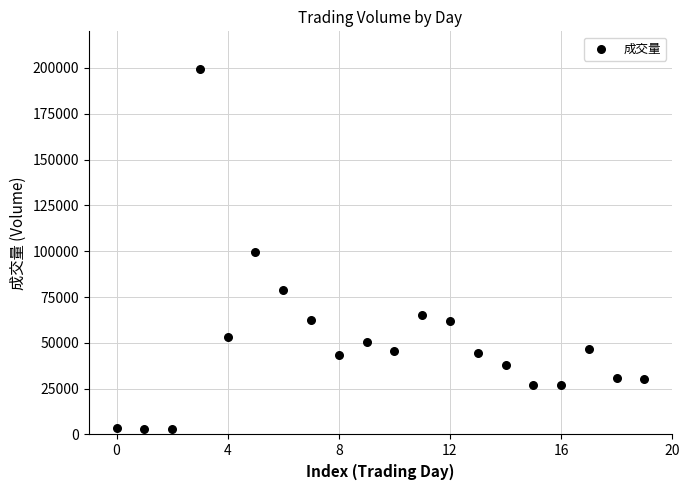

What is the range of Y values (max minus min)?

196311